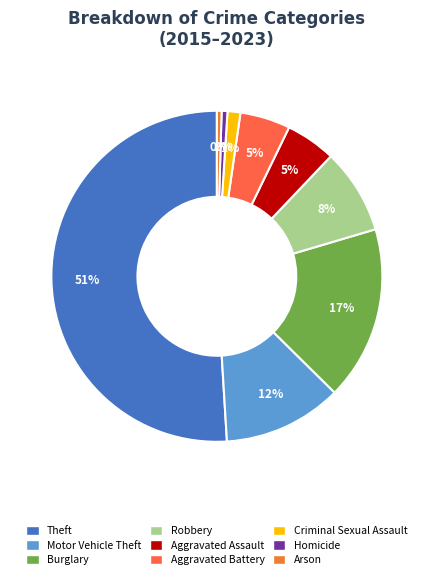

True or false: Arson accounts for 0% of the total.

True